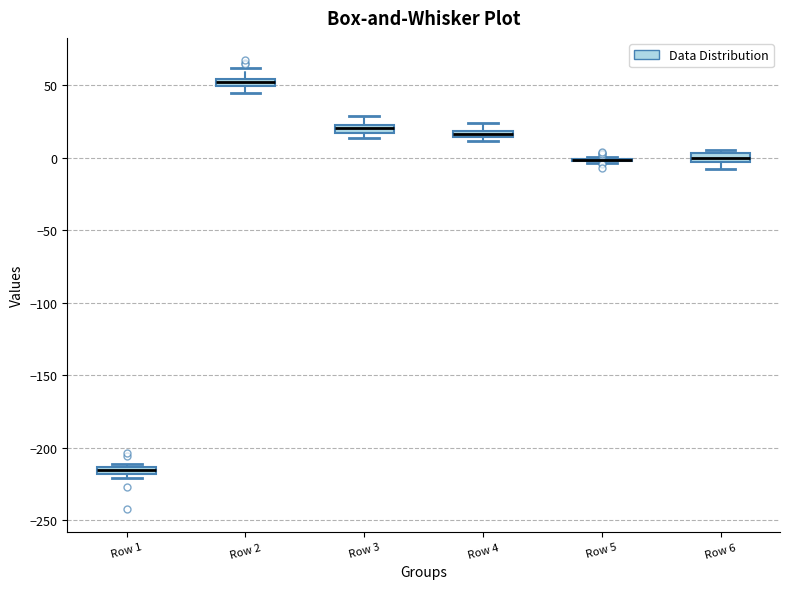

Where is the lower edge of the box for Row 1 on the y-axis? The values are not printed on the chart, so give them approximately, as read against the axis.

-220